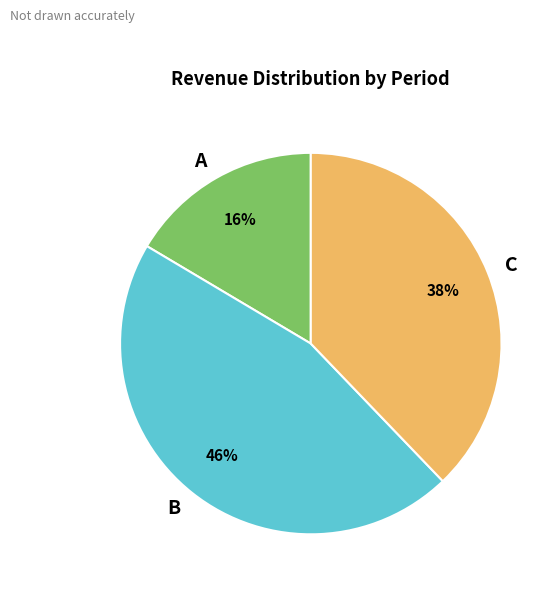

Between C and B, which is larger?

B